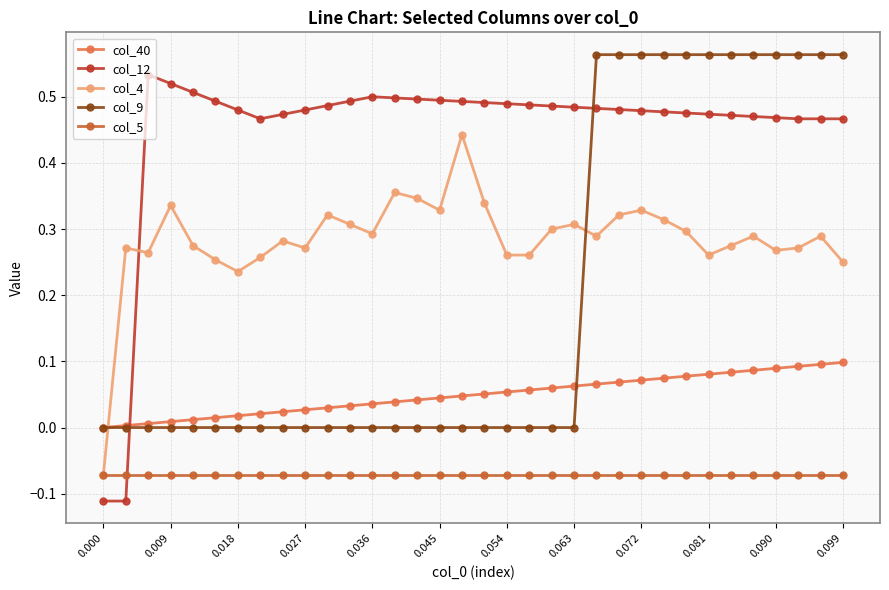

True or false: col_5 and col_40 intersect in this chart.

False